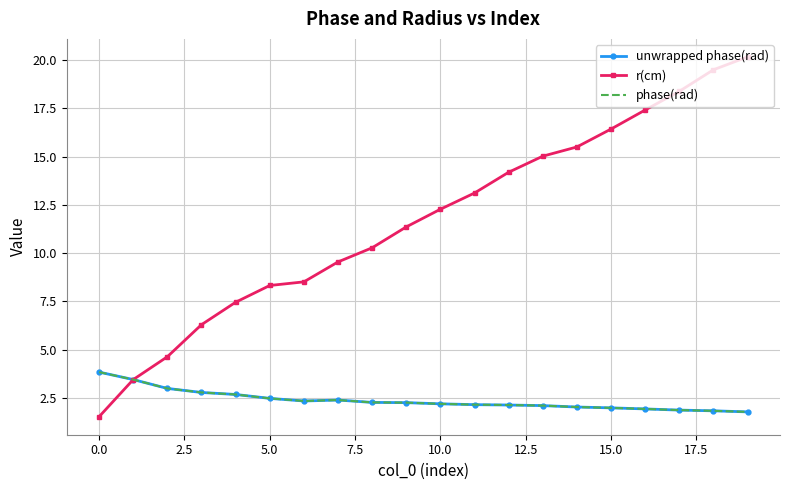

Which category has the lowest value in the r(cm) series?

0.0